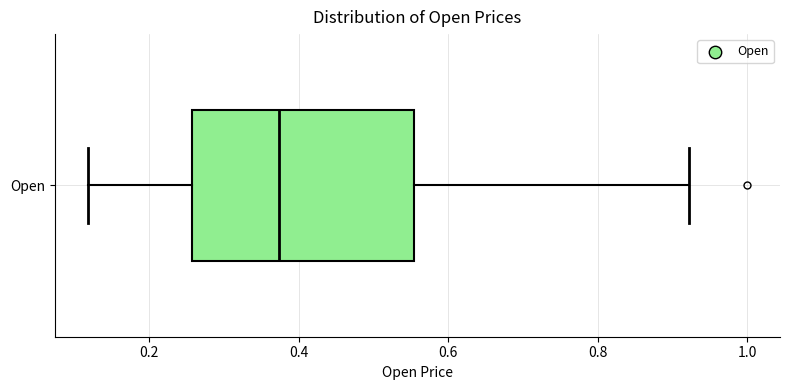

Where does the median line of the box for Open sit on the x-axis? The values are not printed on the chart, so give them approximately, as read against the axis.

0.38